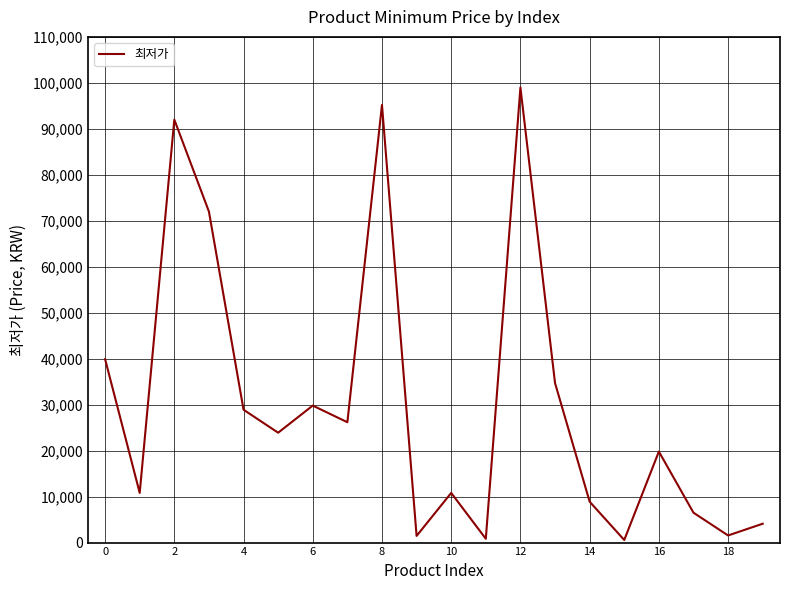

What is the greatest value displayed?

99000